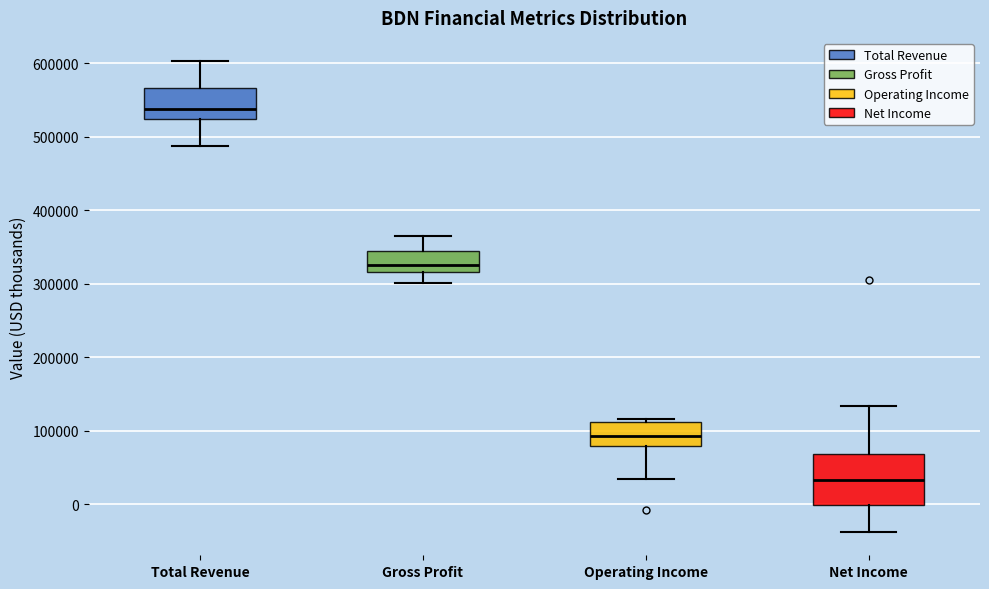

Reading left to right, transcribe this box plot: for each box, give where its median line is, the range the box spans, and where its two whiskers end, as read against the y-axis. The values are not printed on the chart, so give them approximately, as read against the axis.

Total Revenue: median 540000, box 520000 to 570000, whiskers 490000 to 600000
Gross Profit: median 330000, box 320000 to 340000, whiskers 300000 to 360000
Operating Income: median 90000, box 80000 to 110000, whiskers 30000 to 120000
Net Income: median 30000, box 0 to 70000, whiskers -40000 to 130000